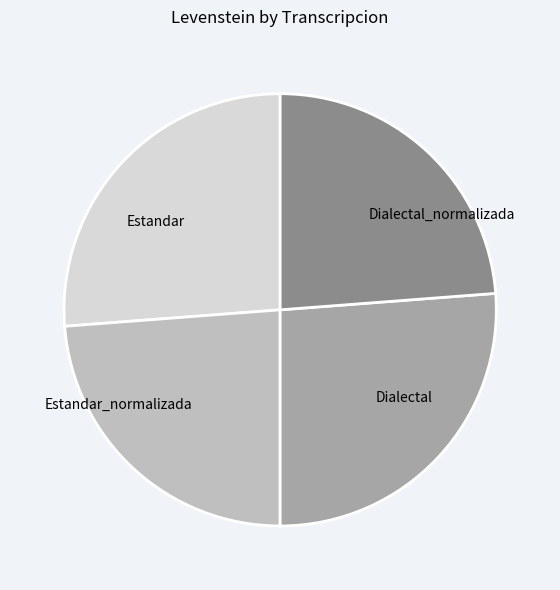

Between Estandar_normalizada and Estandar, which is larger?

Estandar